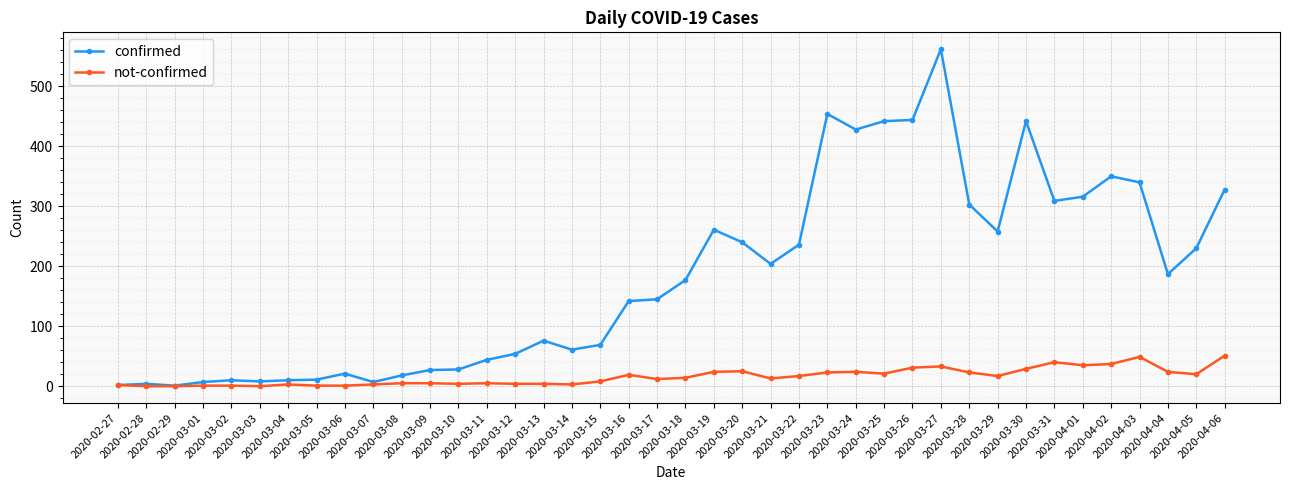

How many data points in confirmed are less than 177?

20